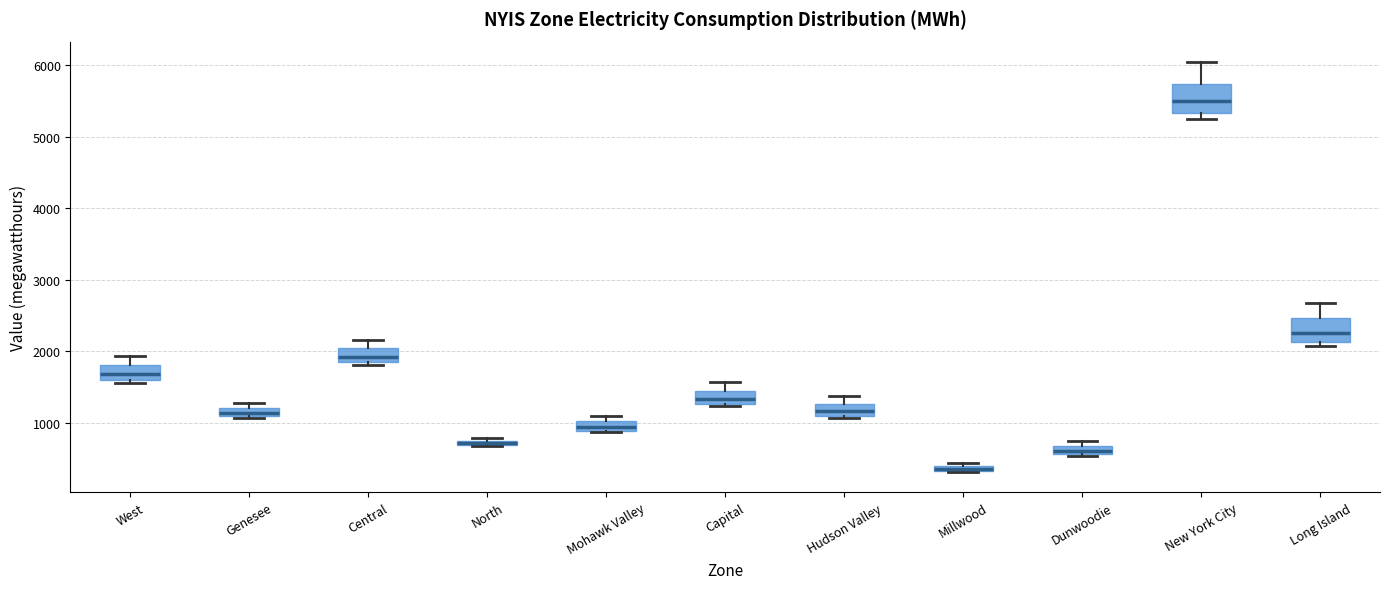

Where does the median line of the box for Long Island sit on the y-axis? The values are not printed on the chart, so give them approximately, as read against the axis.

2200